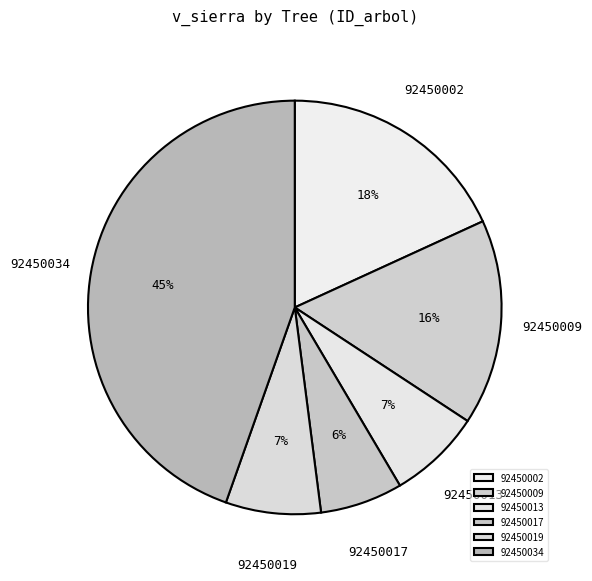

The 92450019 slice represents 1% of the pie. True or false?

False